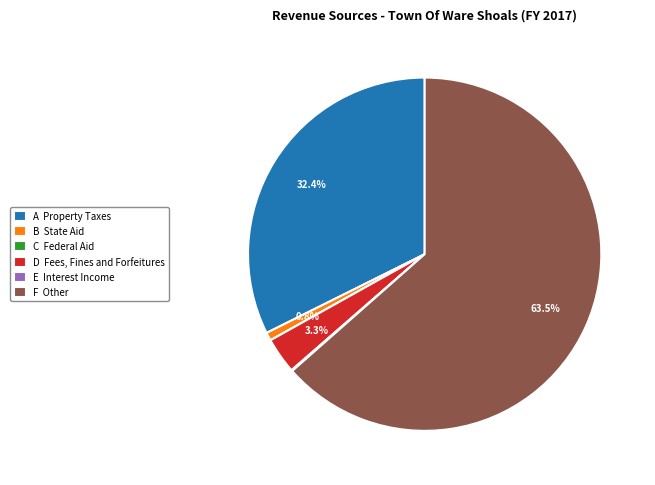

Which category has the biggest portion of the pie?

F Other